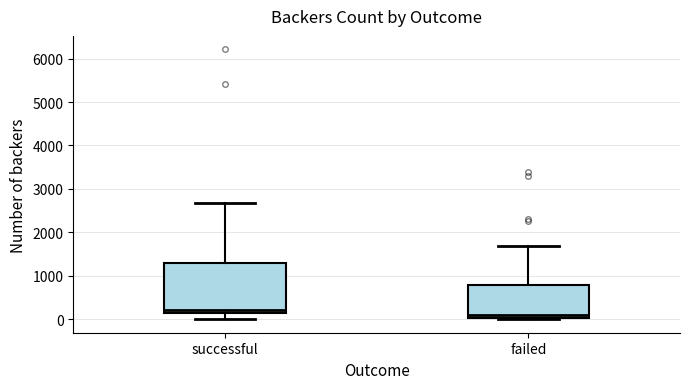

Comparing the boxes themselves (not the whiskers), which one is the tallest?

successful